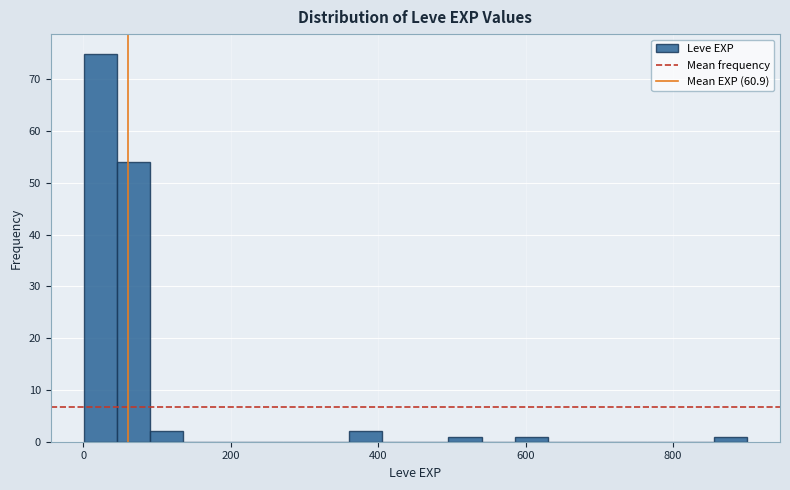

Read against the x-axis, roughly where is the centre of the tallest bar?

20